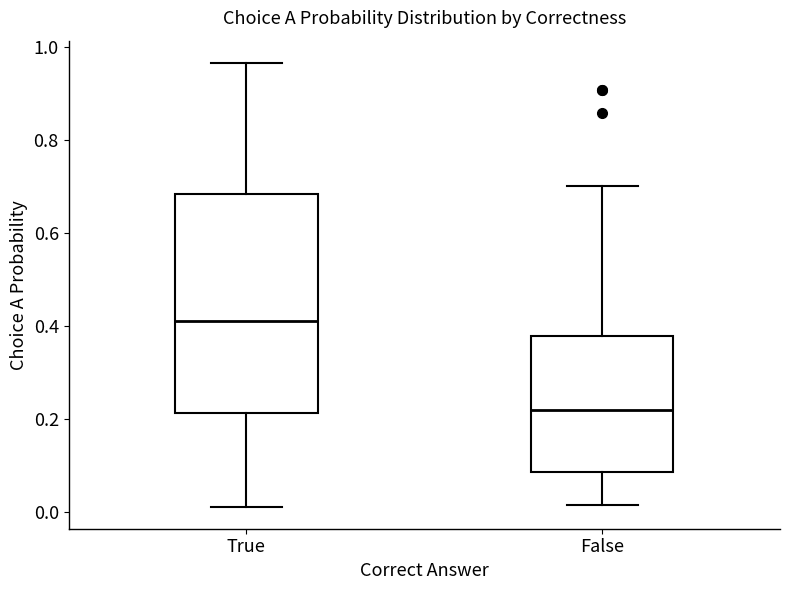

Reading left to right, transcribe this box plot: for each box, give where its median line is, the range the box spans, and where its two whiskers end, as read against the y-axis. The values are not printed on the chart, so give them approximately, as read against the axis.

True: median 0.42, box 0.22 to 0.68, whiskers 0.02 to 0.96
False: median 0.22, box 0.08 to 0.38, whiskers 0.02 to 0.70